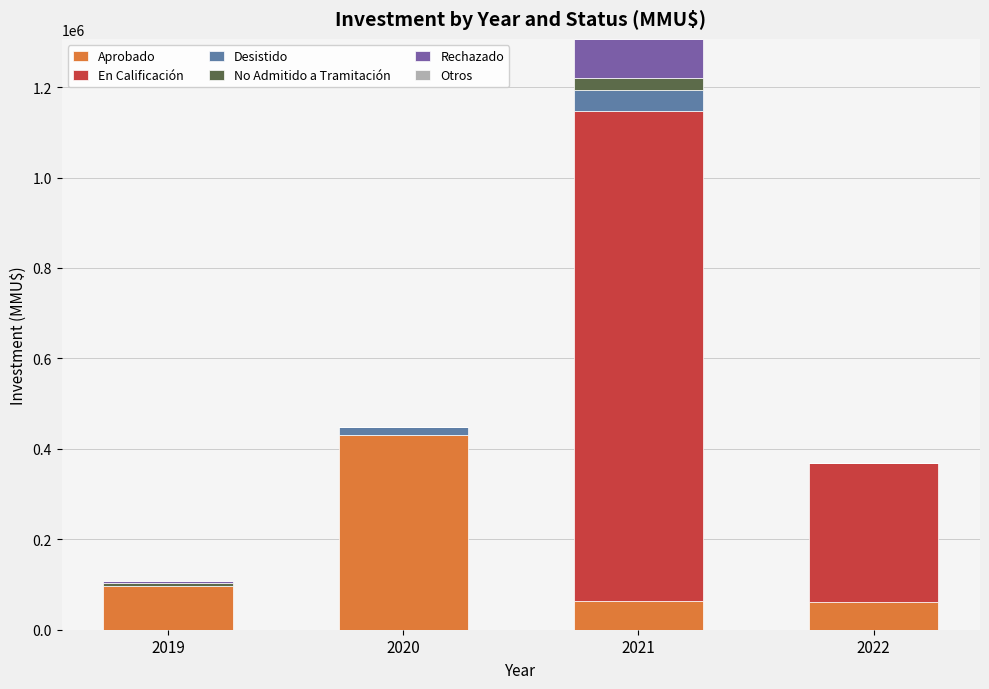

At which category is the sum across all series the highest?

2021